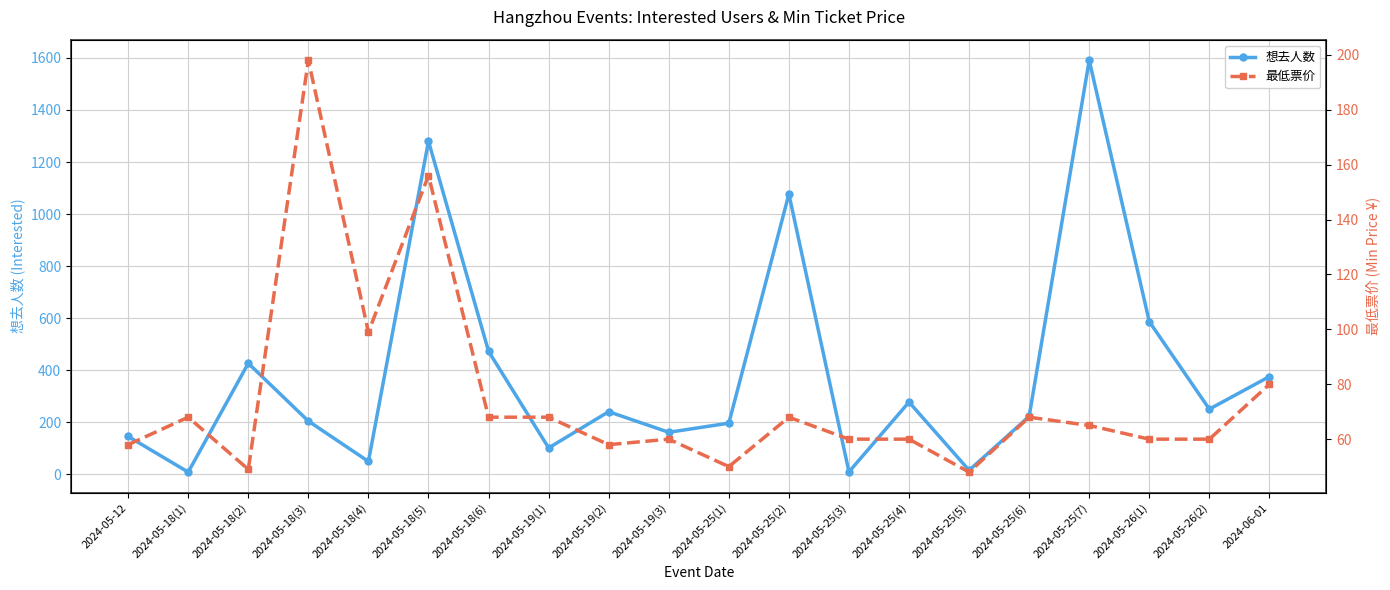

Reading right to left, extract all data points from this chart.

想去人数: 376	251	587	1591	223	16	278	10	1077	197	162	241	102	473	1280	50	205	427	9	146
最低票价: 80	60	60	65	68	48	60	60	68	50	60	58	68	68	156	99	198	49	68	58